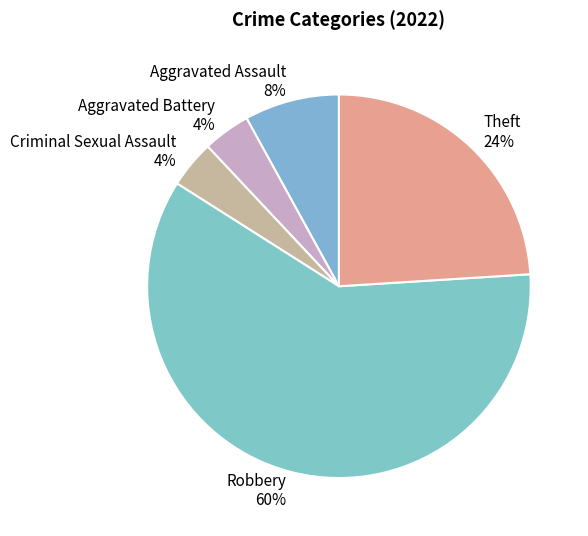

Does any single category account for the majority?

Yes